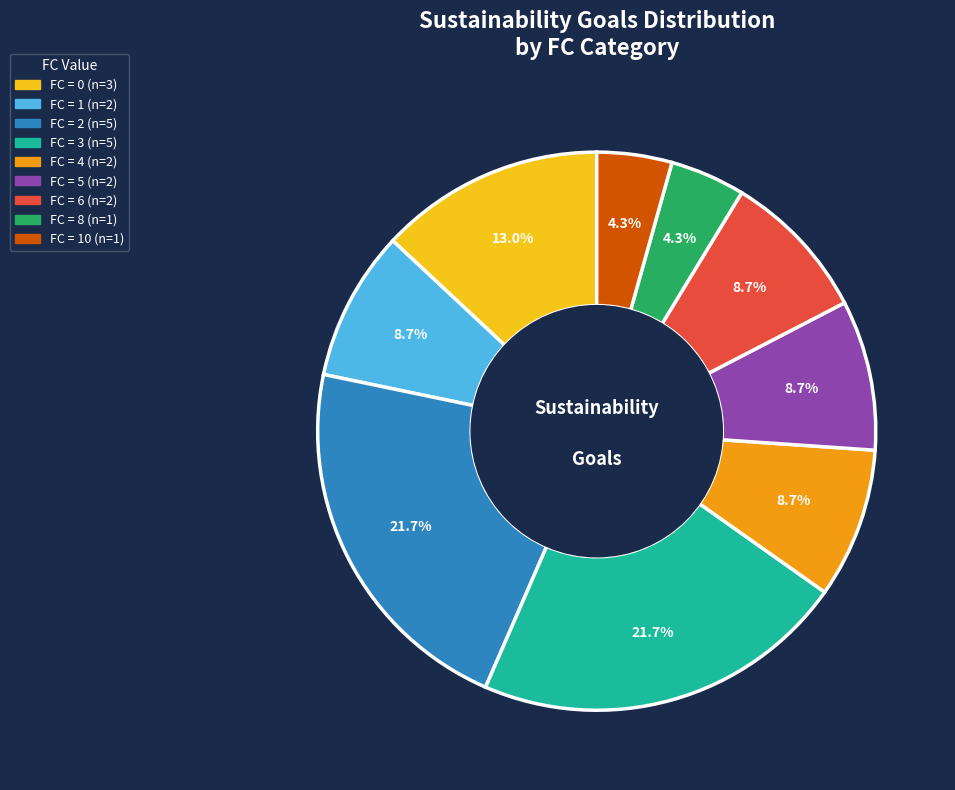

Does any single category account for the majority?

No